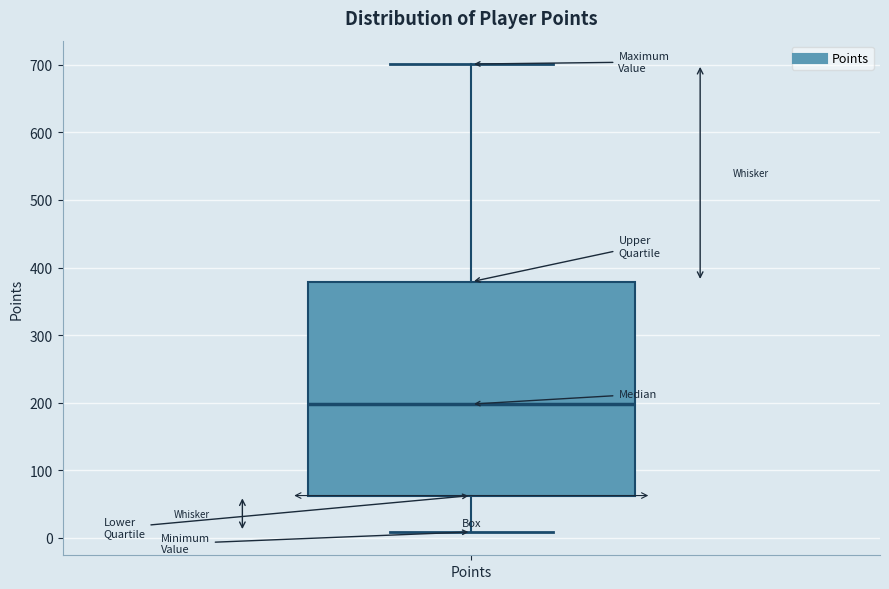

Read this box plot against the y-axis: the position of the median line, the range covered by the box, and the ends of both whiskers. The values are not printed on the chart, so give them approximately, as read against the axis.

median 200, box 60 to 380, whiskers 10 to 700